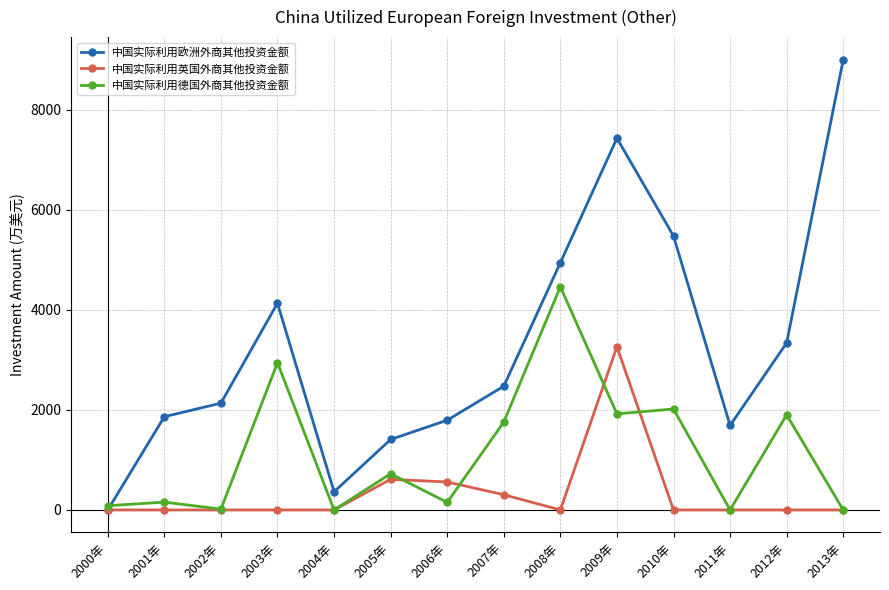

At which label is 中国实际利用英国外商其他投资金额 closest to 1631?

2005年